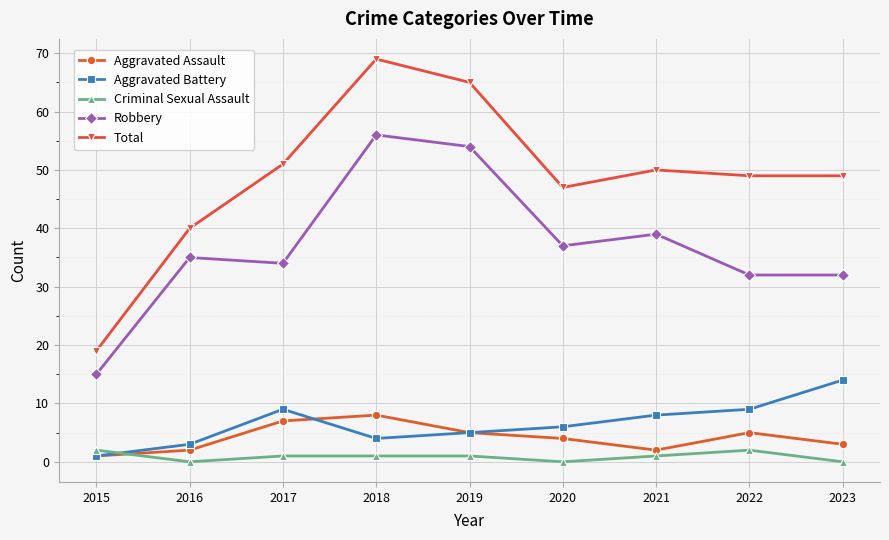

What is the average value of the Criminal Sexual Assault series?

1